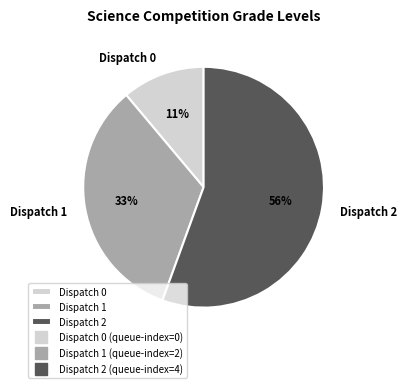

Which slice represents more than half of the pie?

Dispatch 2